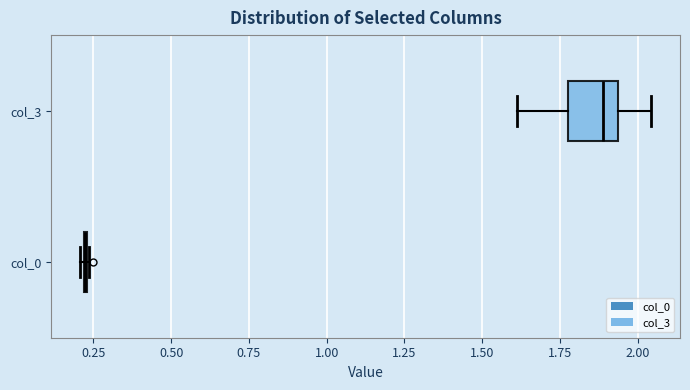

Where does the left whisker of the box for col_3 end on the x-axis? The values are not printed on the chart, so give them approximately, as read against the axis.

1.60